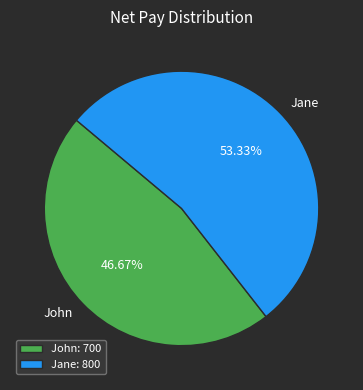

True or false: Jane accounts for 53% of the total.

True